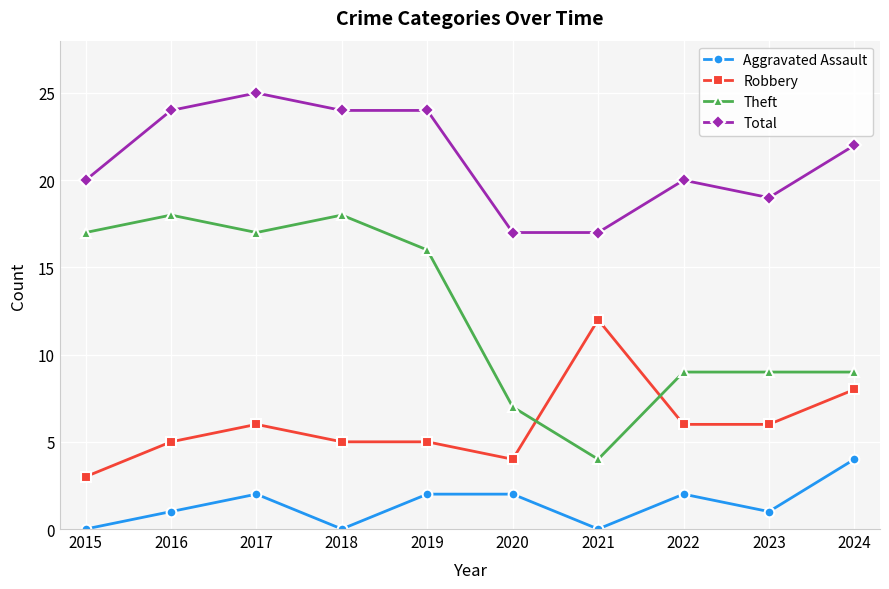

What is the difference between the maximum and minimum values in the Aggravated Assault series?

4